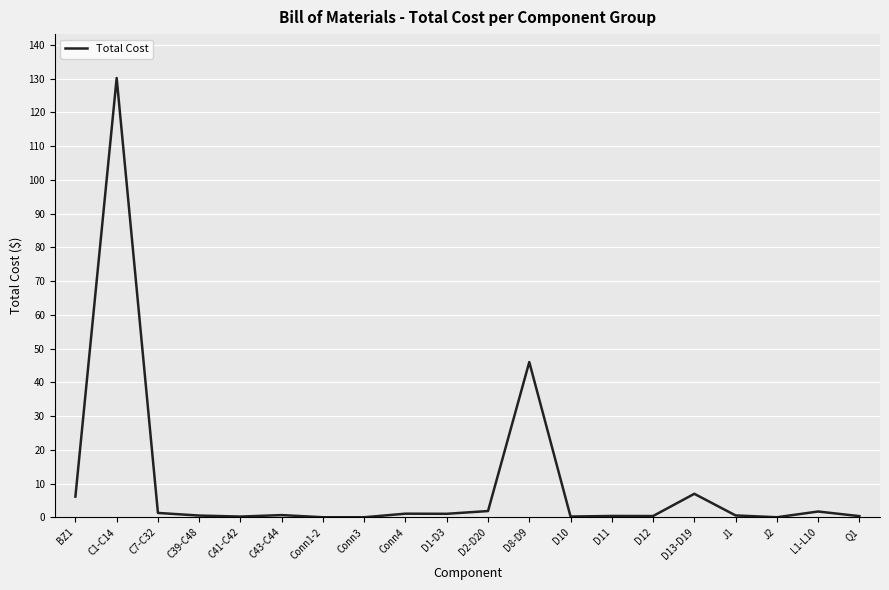

How many distinct data groups are displayed?

1